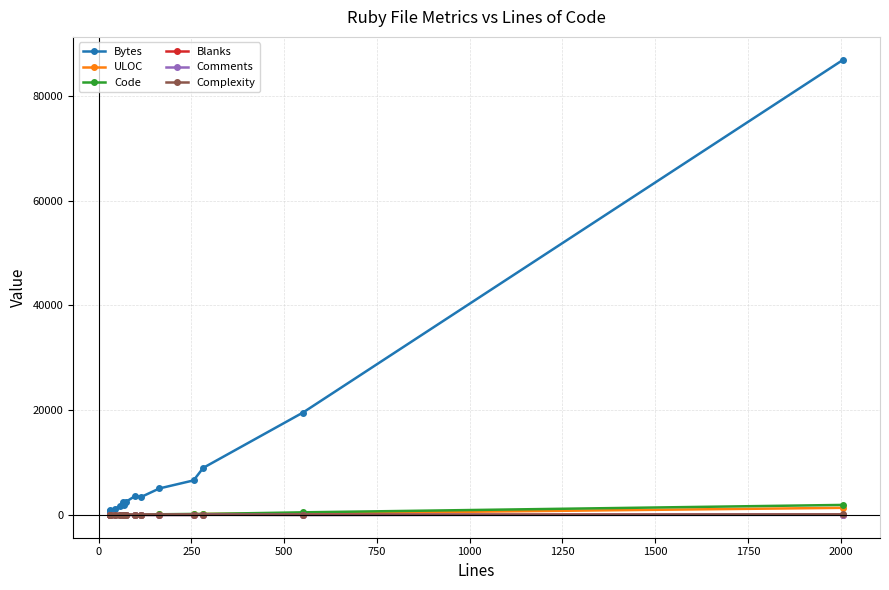

Which series has the largest total across all categories?

Bytes